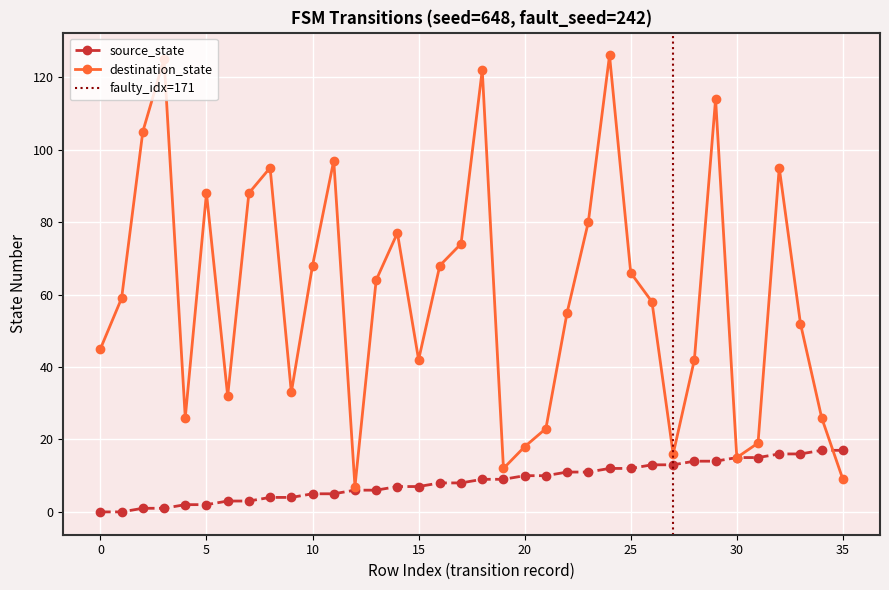

Where do source_state and destination_state first cross each other?

34 and 35